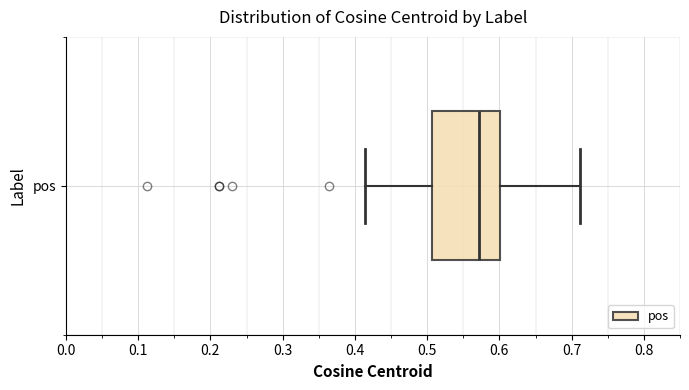

Transcribe this box plot: give where the median line is, the range the box spans, and where the two whiskers end, as read against the x-axis. The values are not printed on the chart, so give them approximately, as read against the axis.

median 0.57, box 0.51 to 0.60, whiskers 0.41 to 0.71